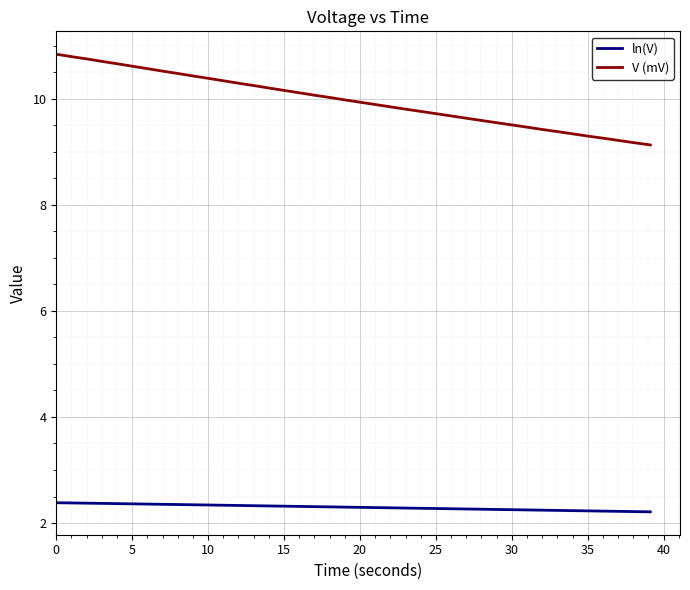

Which series has the widest spread of values?

V (mV)